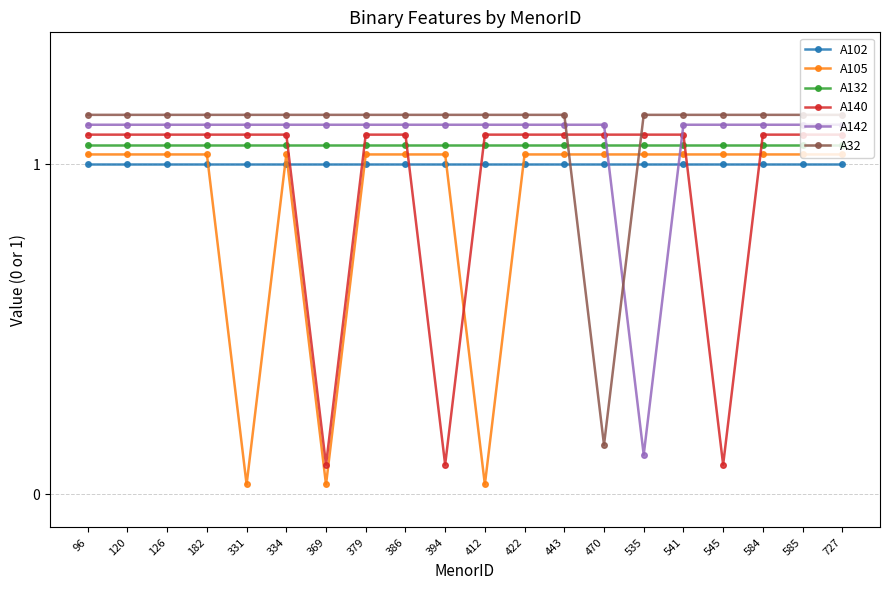

How many lines are shown in the chart?

6